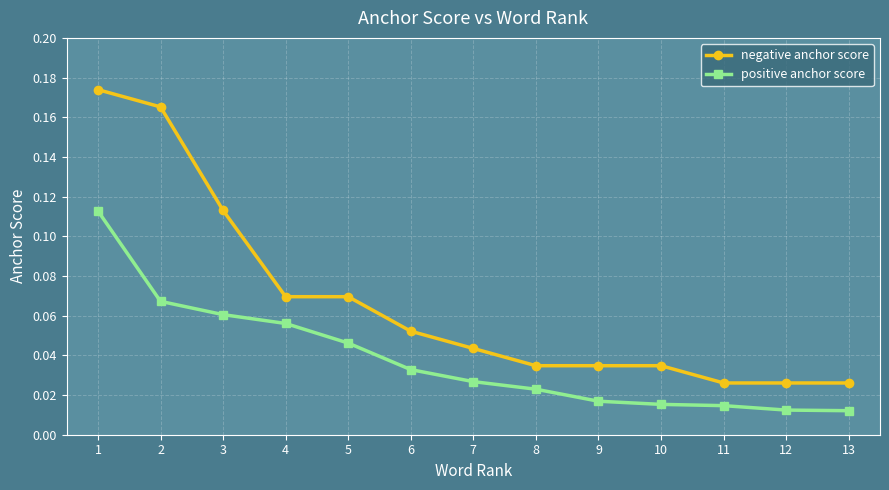

How many distinct data groups are displayed?

2